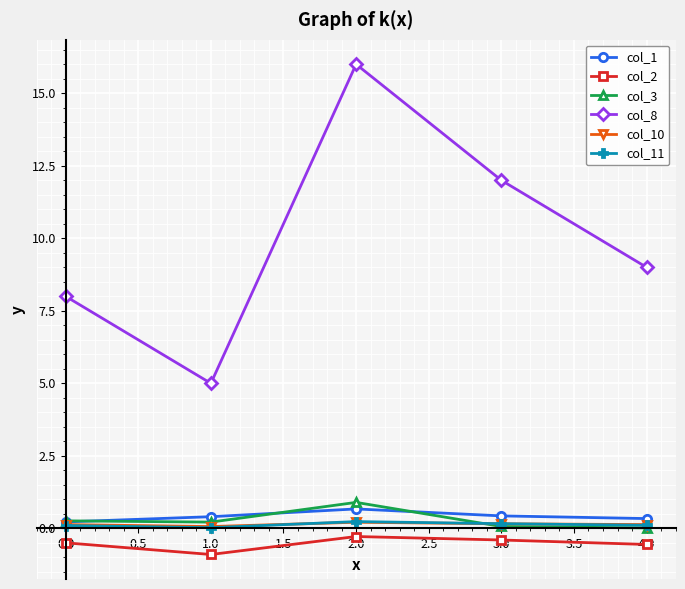

True or false: col_1 and col_2 intersect in this chart.

False